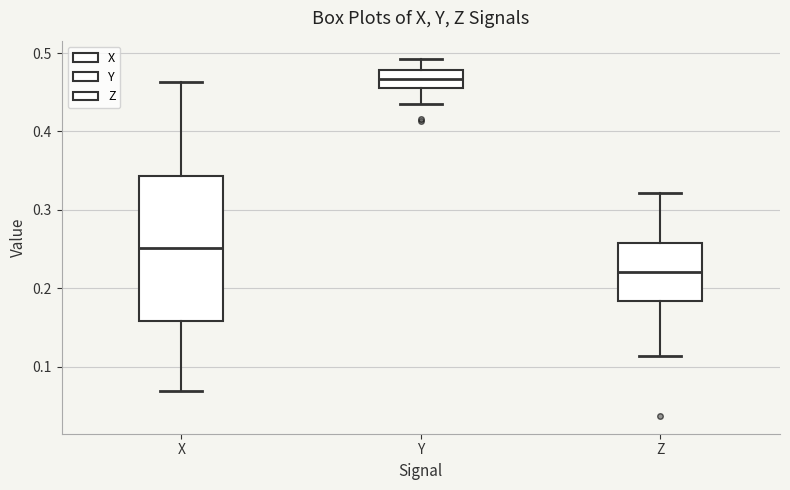

Which box is the tallest, from its lower edge to its upper edge?

X